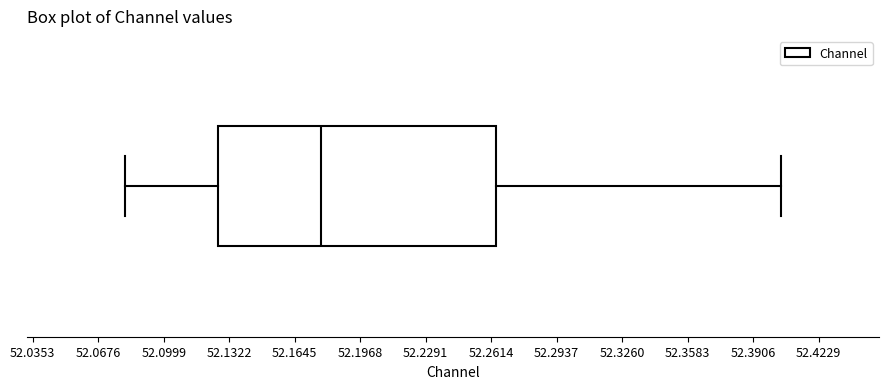

Where does the left whisker of the box end on the x-axis? The values are not printed on the chart, so give them approximately, as read against the axis.

52.080